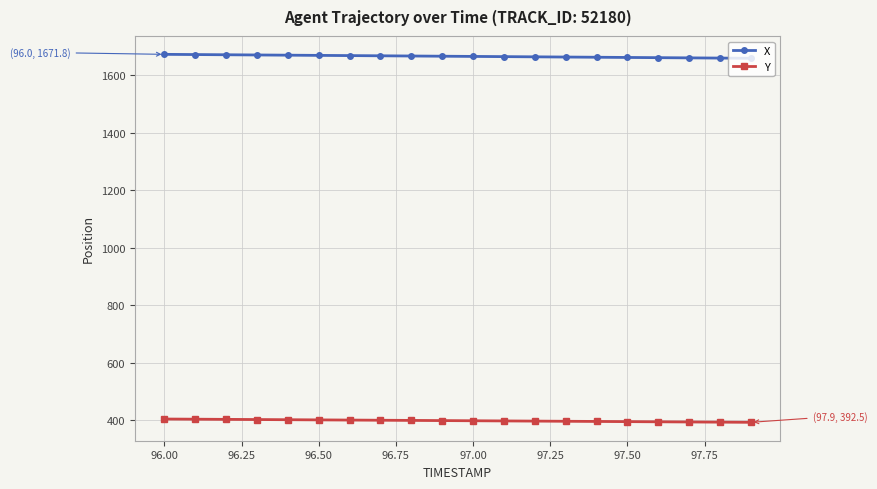

Rank the series by their maximum value, from lowest to highest.

Y, X